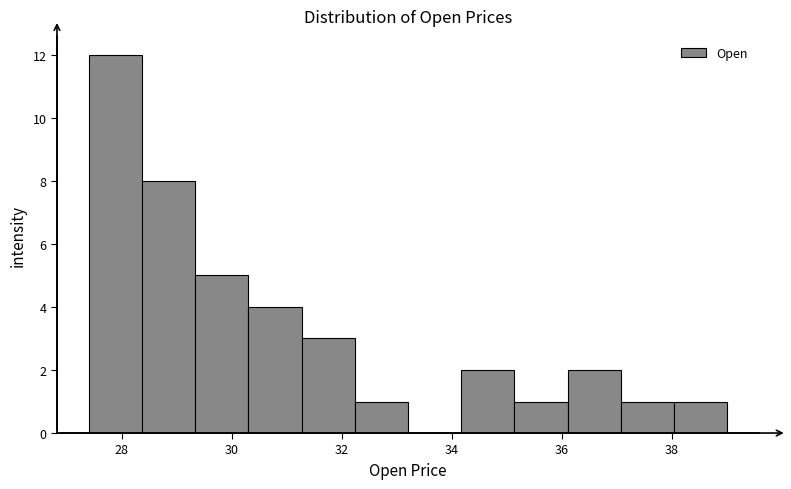

Reading left to right, list every bar in this chart as the range it spans on the x-axis followed by its height. Neither the bar edges nor the heights are printed on the chart, so give them approximately, as read against the axes.

27.4 to 28.4: 12
28.4 to 29.4: 8
29.4 to 30.2: 5
30.2 to 31.2: 4
31.2 to 32.2: 3
32.2 to 33.2: 1
33.2 to 34.2: 0
34.2 to 35.2: 2
35.2 to 36.0: 1
36.0 to 37.0: 2
37.0 to 38.0: 1
38.0 to 39.0: 1